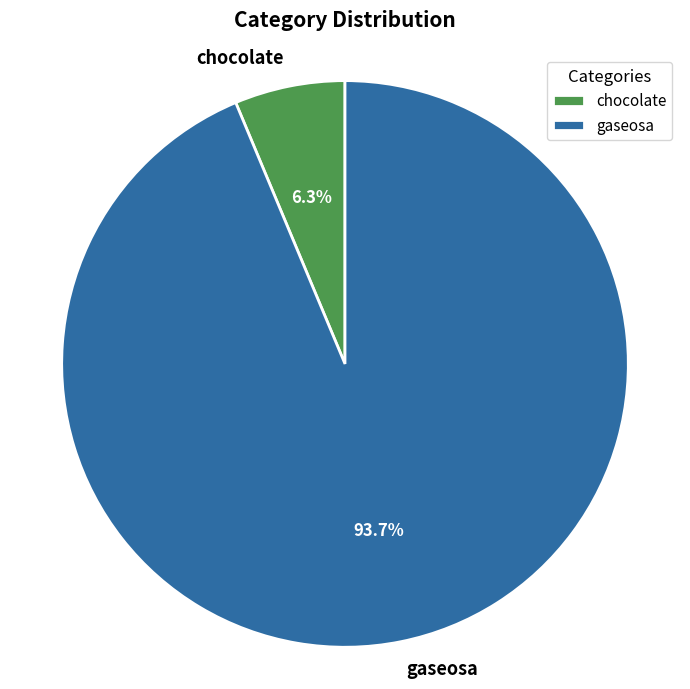

Count the number of slices in the pie.

2